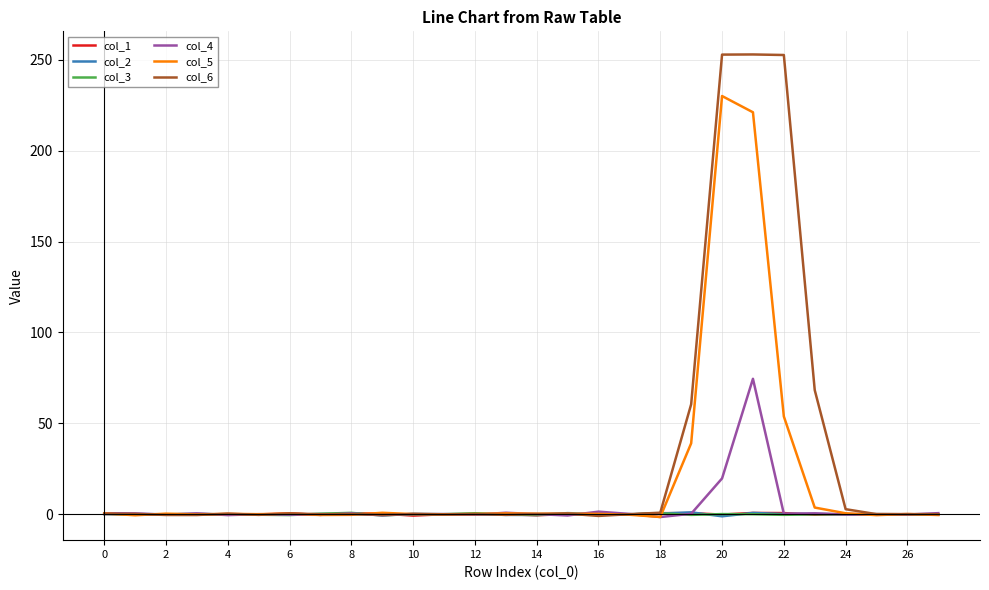

Which series has the widest spread of values?

col_6